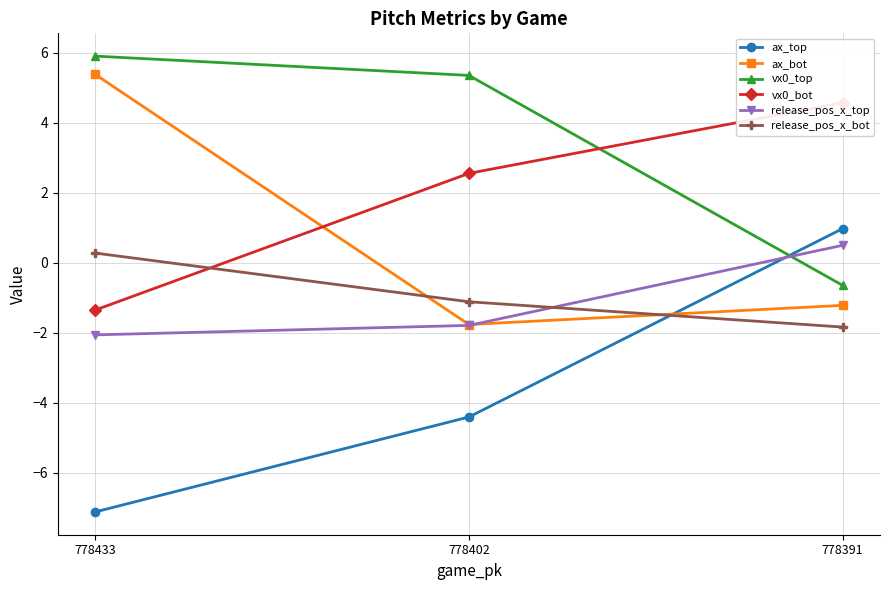

Reading left to right, list all the values displayed in this chart.

ax_top: 778433=-7.1	778402=-4.4	778391=1.0
ax_bot: 778433=5.4	778402=-1.8	778391=-1.2
vx0_top: 778433=5.9	778402=5.4	778391=-0.6
vx0_bot: 778433=-1.3	778402=2.6	778391=4.6
release_pos_x_top: 778433=-2.1	778402=-1.8	778391=0.5
release_pos_x_bot: 778433=0.3	778402=-1.1	778391=-1.8